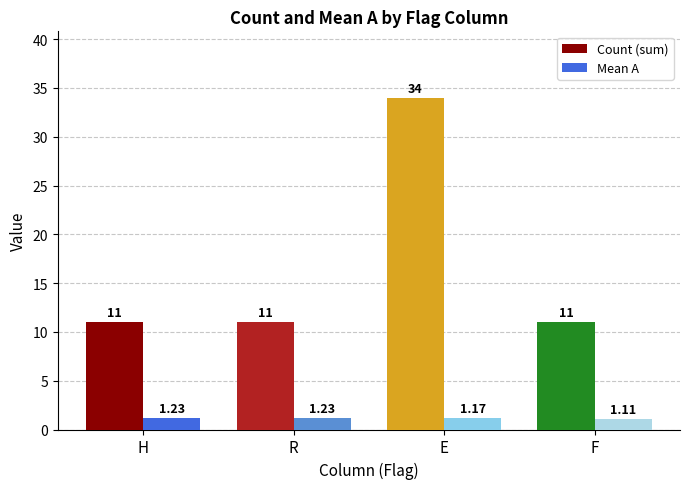

Which label corresponds to the smallest value in the chart?

F